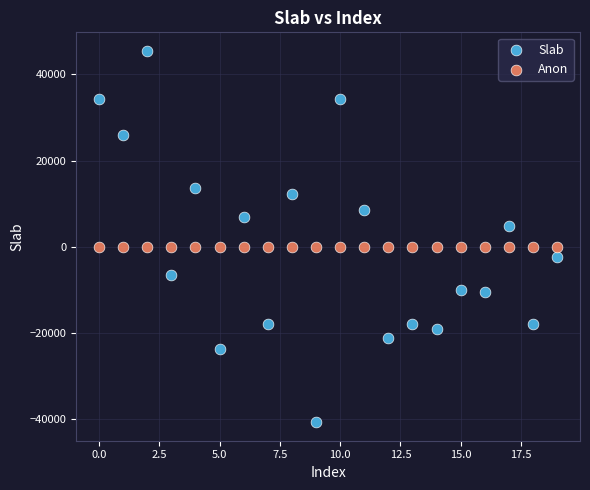

Which series reaches the maximum Y coordinate?

Slab